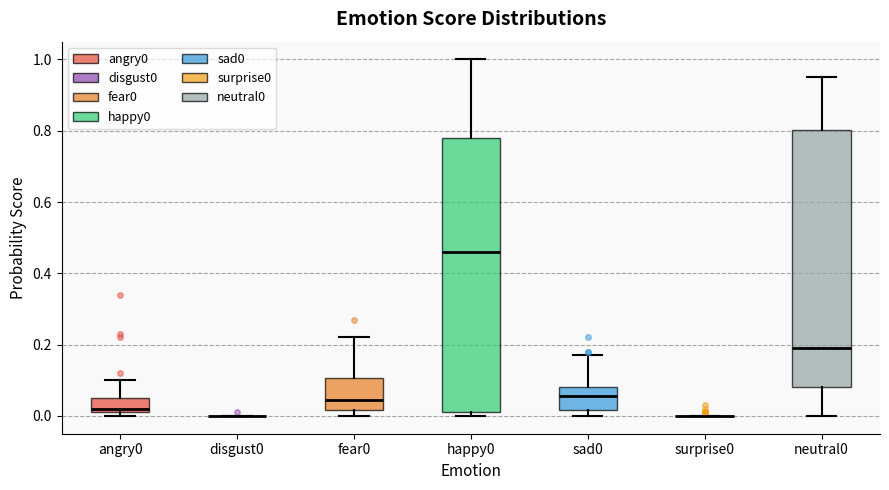

Reading left to right, transcribe this box plot: for each box, give where its median line is, the range the box spans, and where its two whiskers end, as read against the y-axis. The values are not printed on the chart, so give them approximately, as read against the axis.

angry0: median 0.02 (just above the box's lower edge), box 0.02 to 0.06, whiskers 0.00 to 0.10
disgust0: box collapsed to a line at 0.00, whiskers 0.00 to 0.00
fear0: median 0.04, box 0.02 to 0.10, whiskers 0.00 to 0.22
happy0: median 0.46, box 0.02 to 0.78, whiskers 0.00 to 1.00
sad0: median 0.06, box 0.02 to 0.08, whiskers 0.00 to 0.18
surprise0: box collapsed to a line at 0.00, whiskers 0.00 to 0.00
neutral0: median 0.20, box 0.08 to 0.80, whiskers 0.00 to 0.96